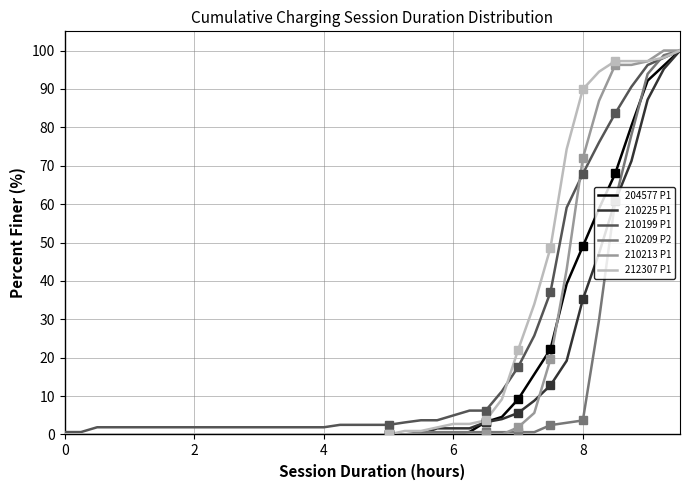

True or false: 210199 P1 and 204577 P1 intersect in this chart.

False